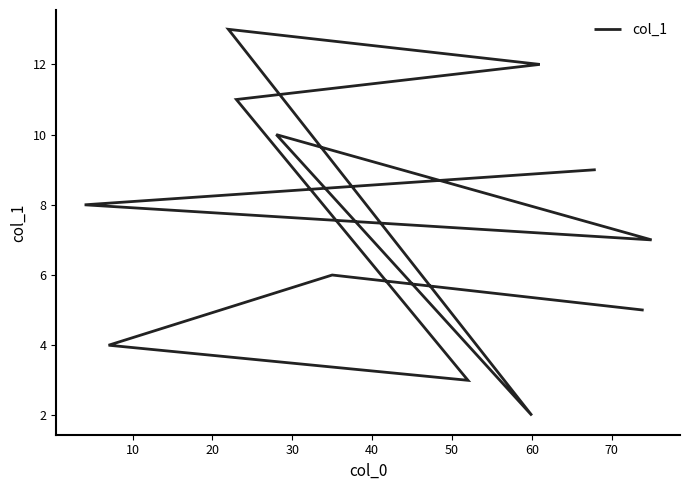

True or false: the data shows 0.9 at 60.

False